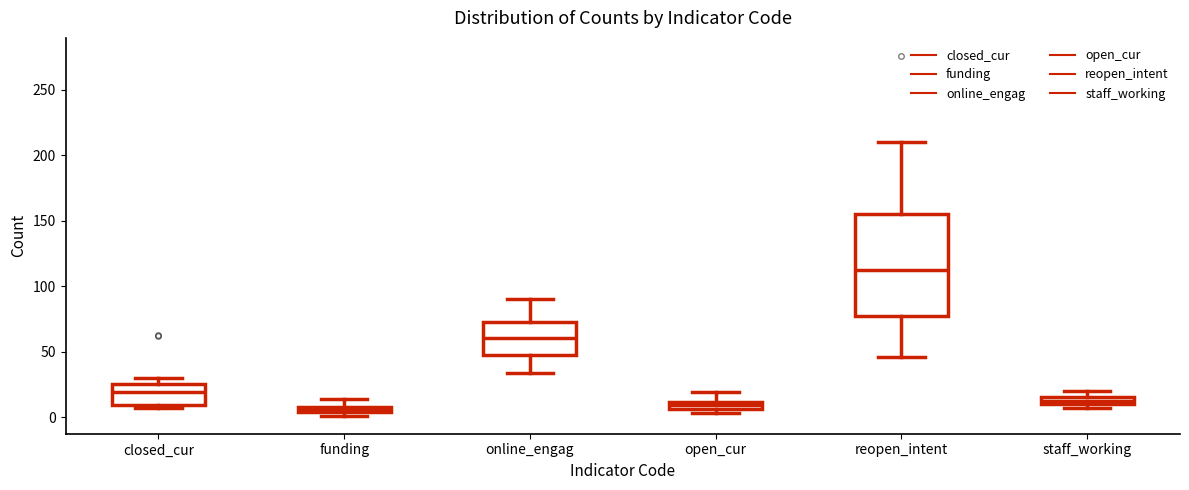

Where does the lower whisker of the box for online_engag end on the y-axis? The values are not printed on the chart, so give them approximately, as read against the axis.

35